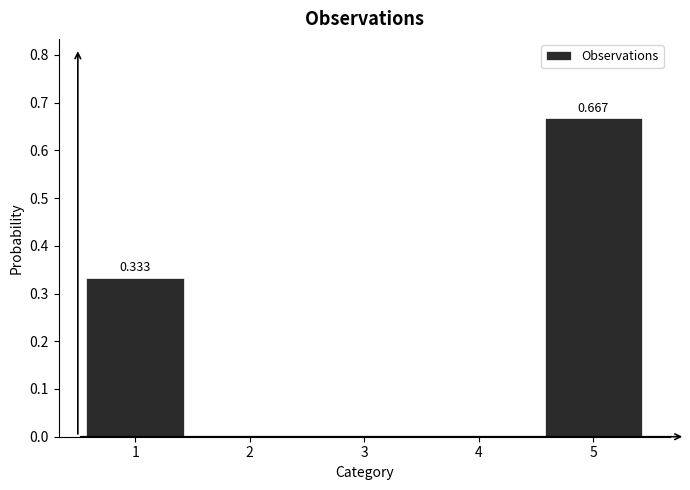

How many categories are shown in the chart?

5